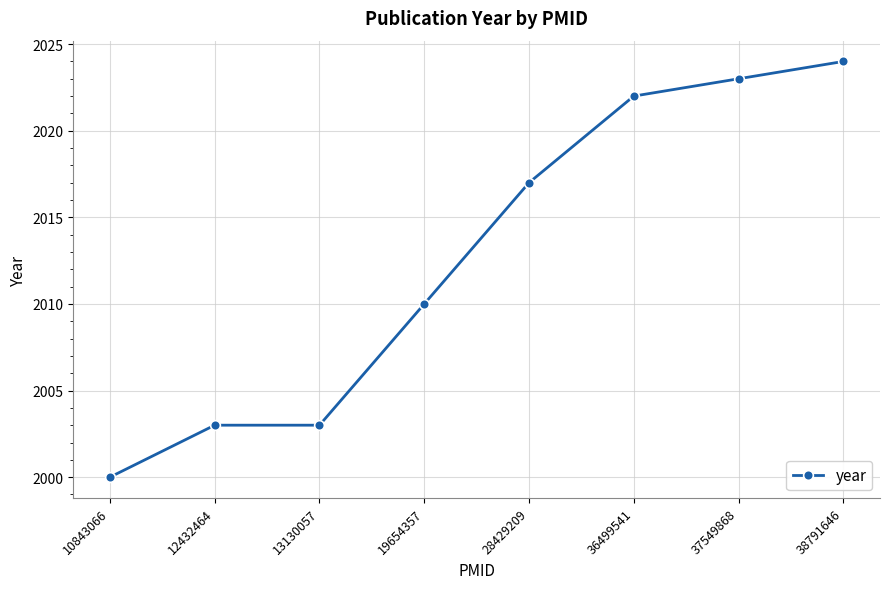

What is the difference between the second highest and minimum values?

23